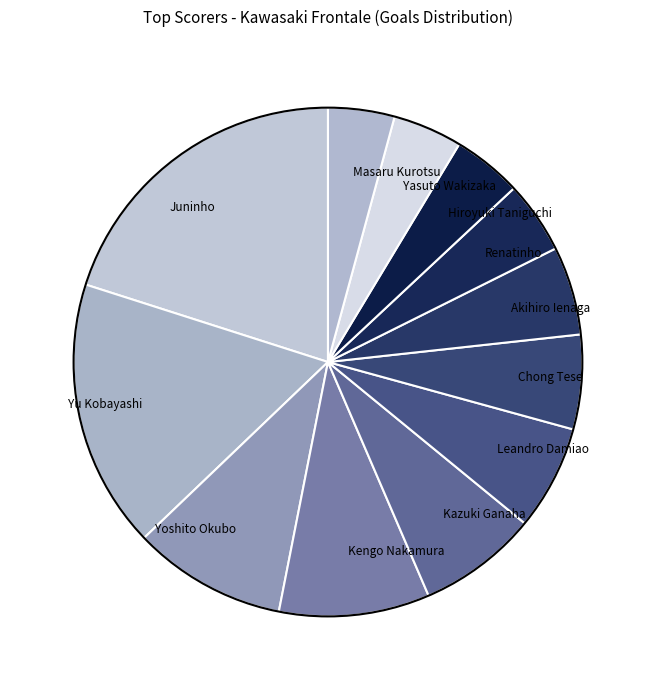

Is there a majority slice in this chart?

No